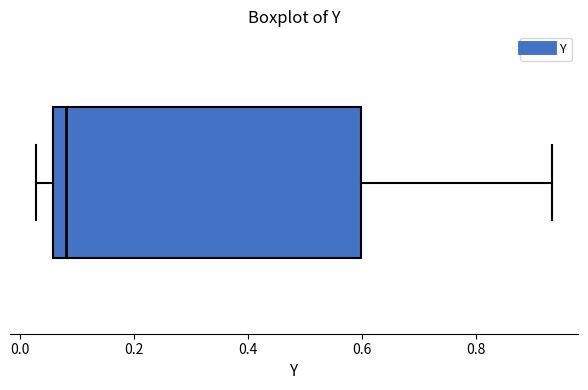

Read this box plot against the x-axis: the position of the median line, the range covered by the box, and the ends of both whiskers. The values are not printed on the chart, so give them approximately, as read against the axis.

median 0.08, box 0.06 to 0.60, whiskers 0.02 to 0.94